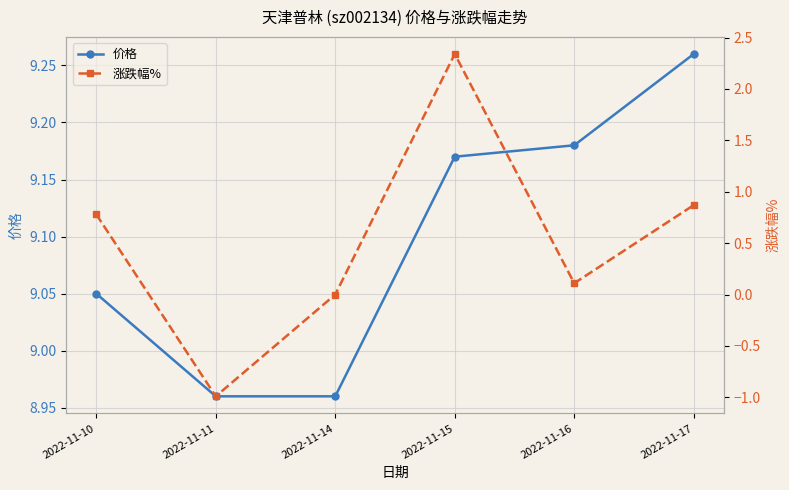

What is the sum of all 涨跌幅% values?

3.1